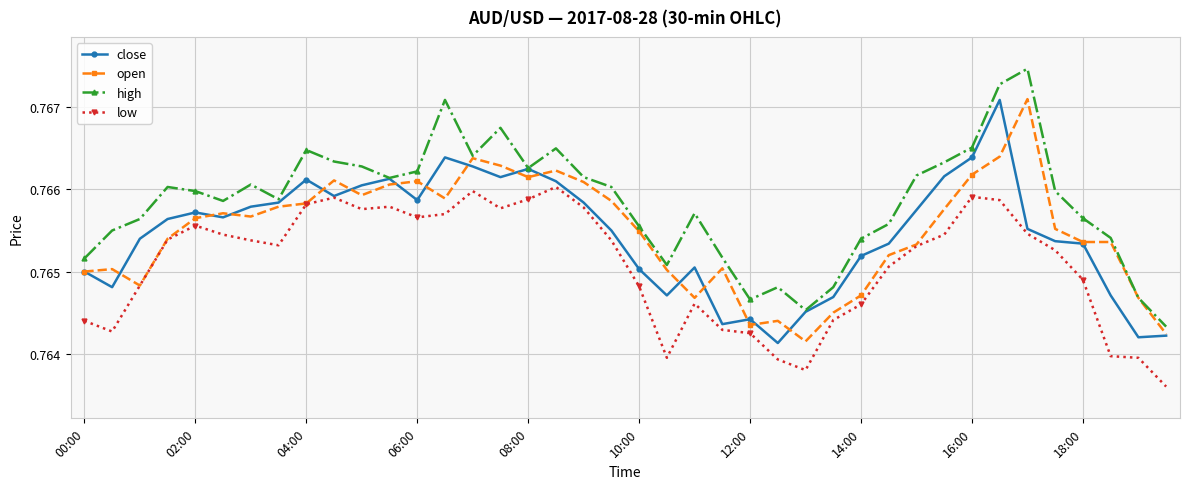

How many lines are shown in the chart?

4